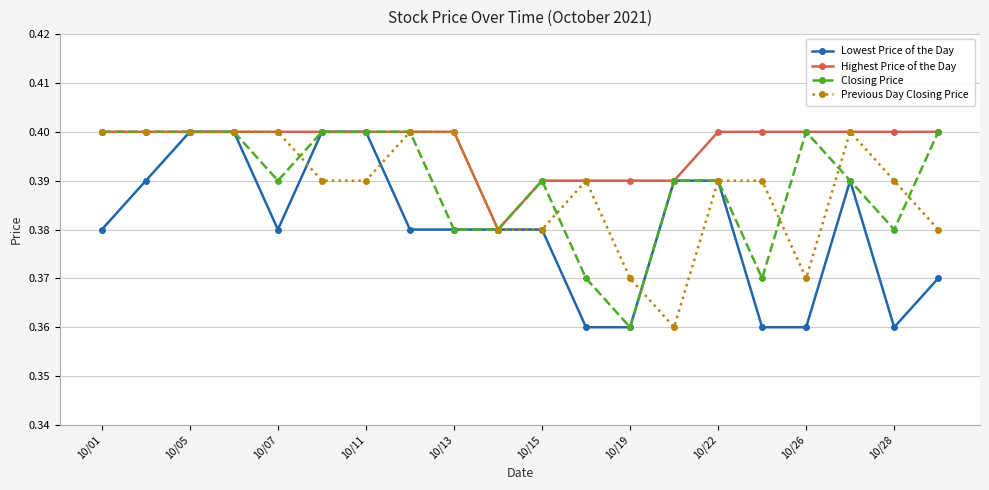

True or false: Closing Price has more than 0 points higher than both neighbors.

True